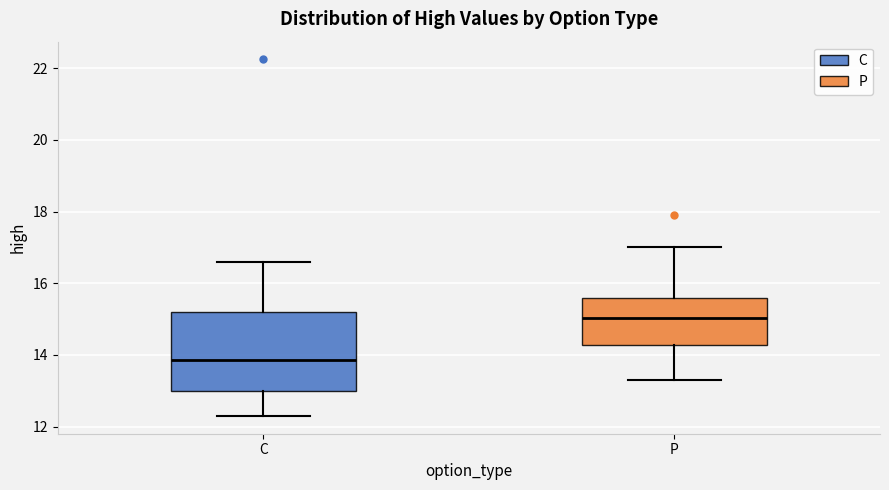

Reading left to right, read every box against the y-axis: the position of its median line, the range the box covers, and the ends of its whiskers. The values are not printed on the chart, so give them approximately, as read against the axis.

C: median 13.8, box 13.0 to 15.2, whiskers 12.4 to 16.6
P: median 15.0, box 14.2 to 15.6, whiskers 13.4 to 17.0